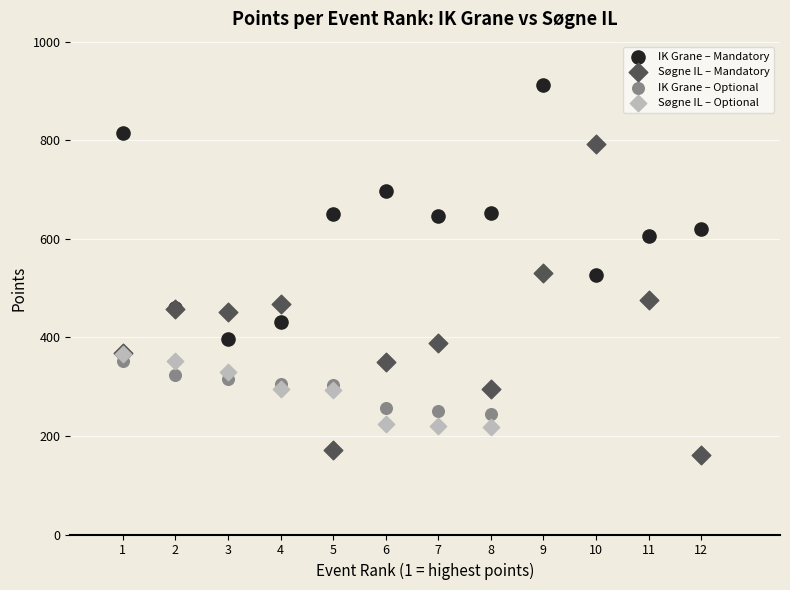

Which series contains the lowest Y value?

Søgne IL – Mandatory